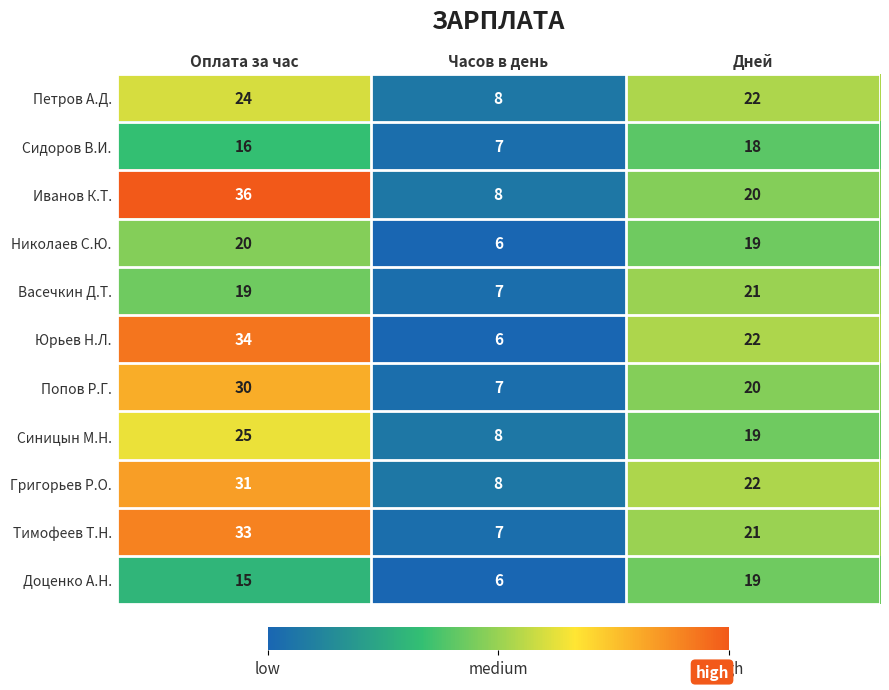

Which series has the largest total across all categories?

Иванов К.Т.